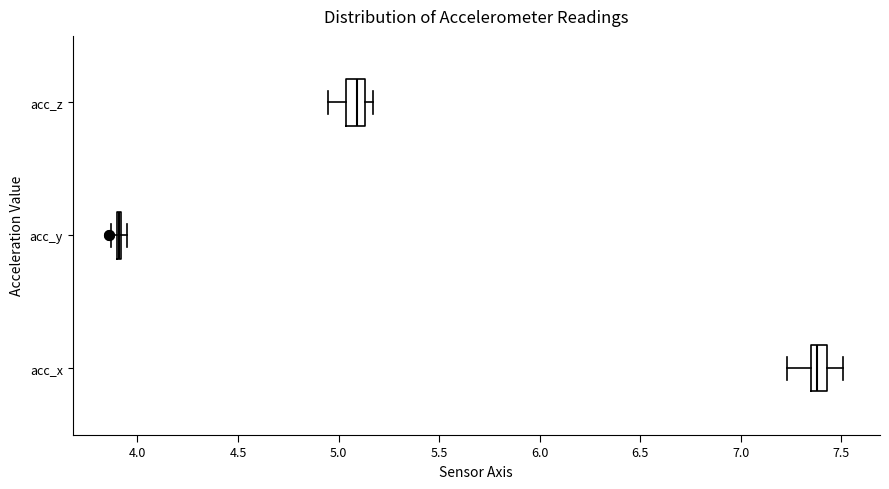

Reading bottom to top, transcribe this box plot: for each box, give where its median line is, the range the box spans, and where its two whiskers end, as read against the x-axis. The values are not printed on the chart, so give them approximately, as read against the axis.

acc_x: median 7.40, box 7.35 to 7.45, whiskers 7.25 to 7.50
acc_y: box collapsed to a line at 3.90, whiskers 3.85 to 3.95
acc_z: median 5.10, box 5.05 to 5.15, whiskers 4.95 to 5.15 (just right of the box's right edge)